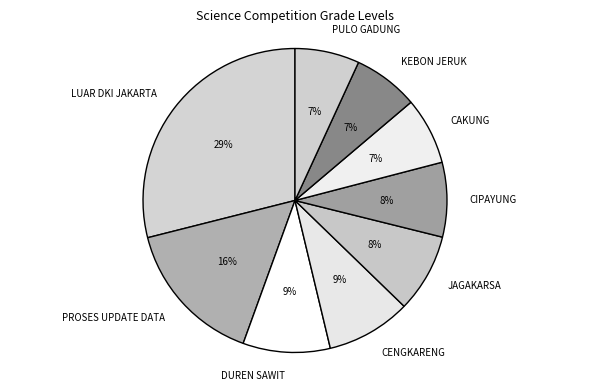

Combined, do CIPAYUNG and CAKUNG account for over 50%?

No